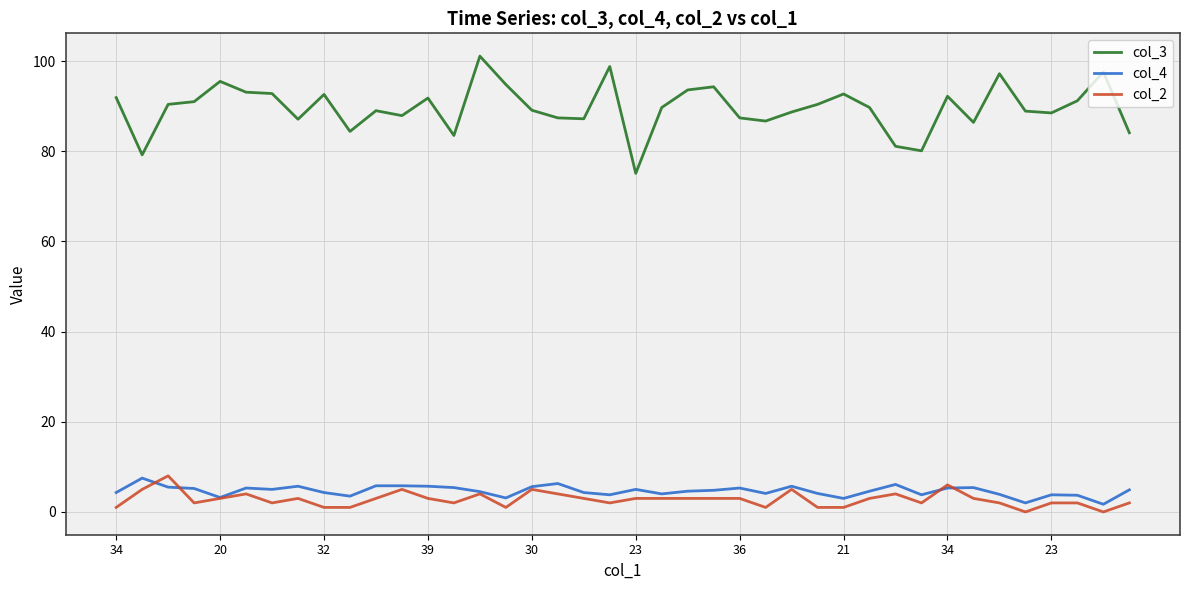

True or false: col_4 and col_3 cross at least once.

False